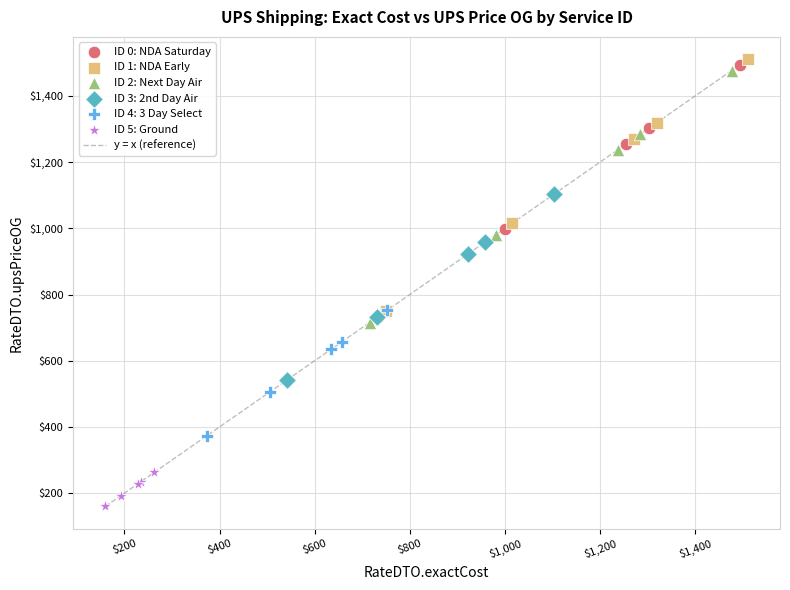

Which series has the widest spread of Y values?

ID 1: NDA Early